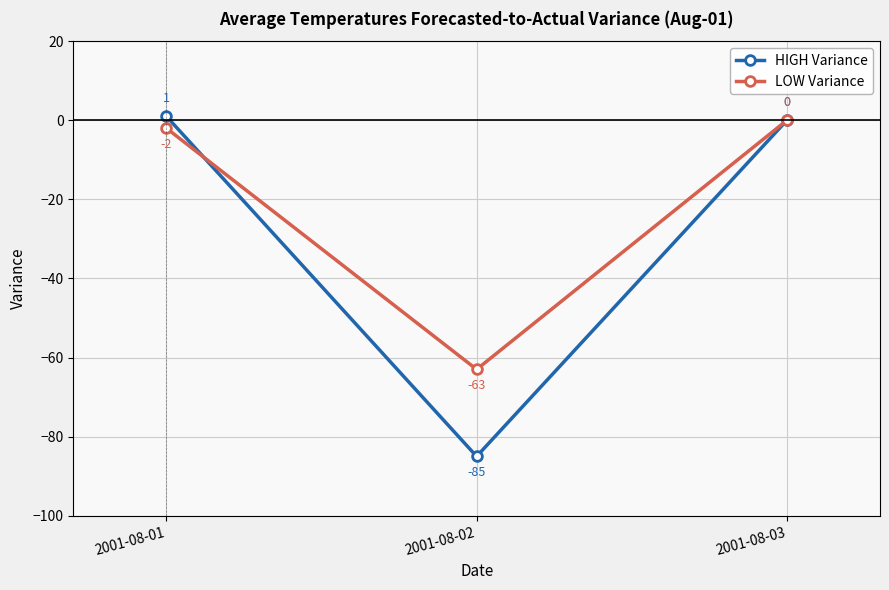

Does the chart display data point markers on the line(s)?

Yes